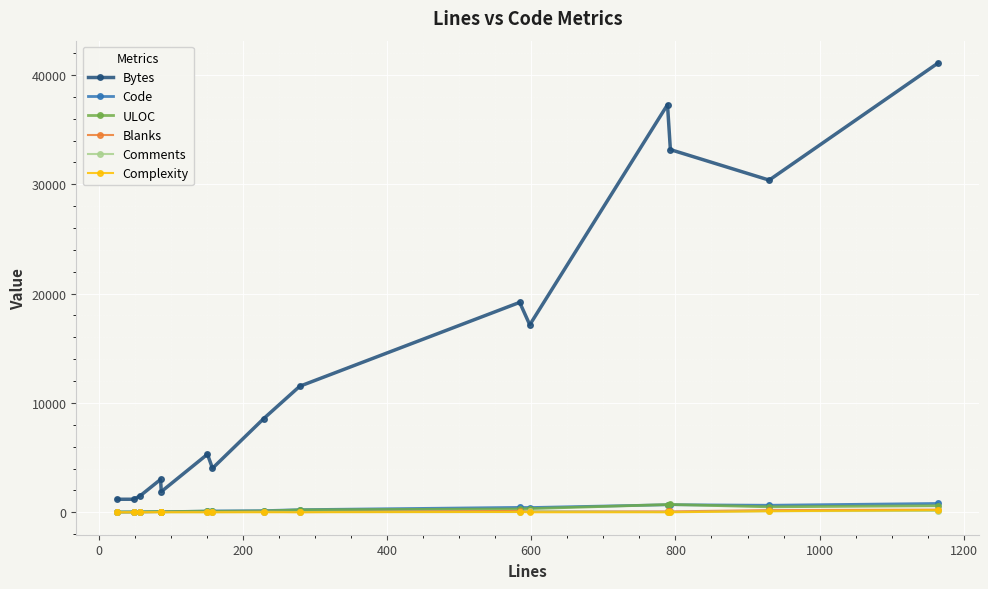

How many categories are shown in the chart?

15